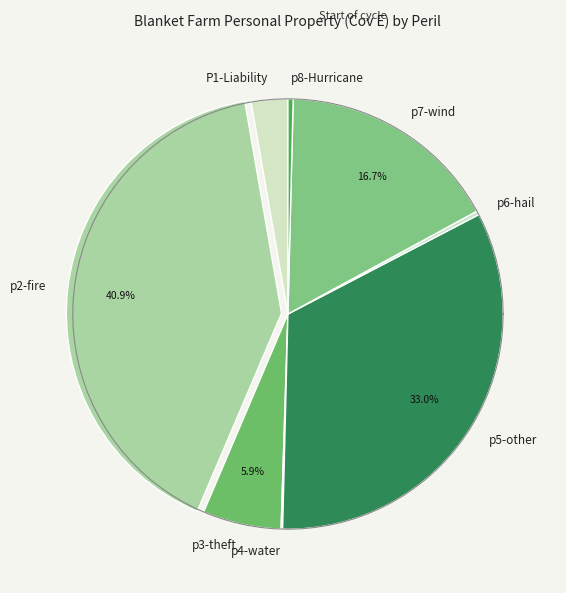

Is there any slice that represents more than half of the pie?

No